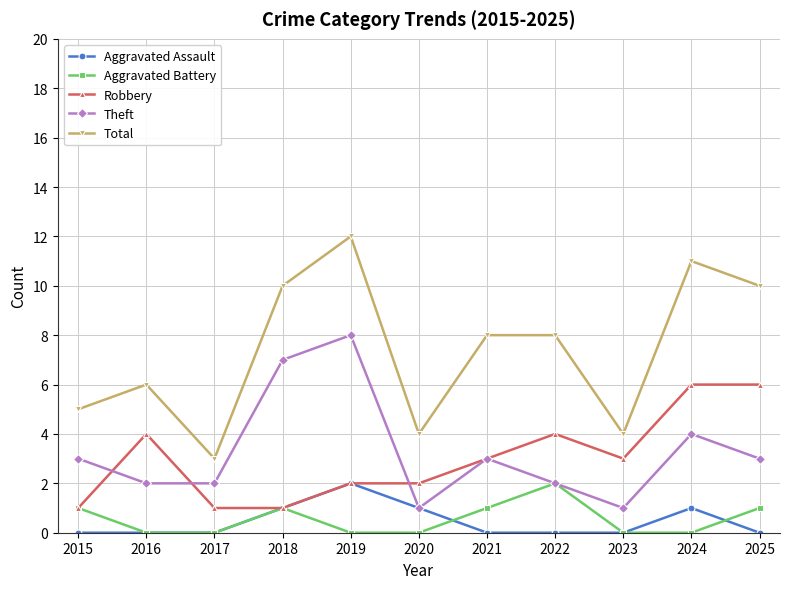

What is the average value of the Total series?

7